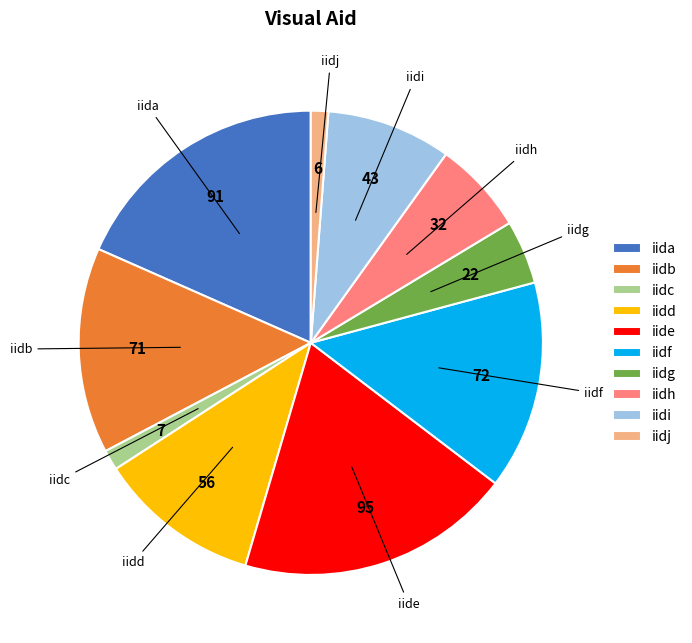

Combined, do iidd and iidj account for over 50%?

No